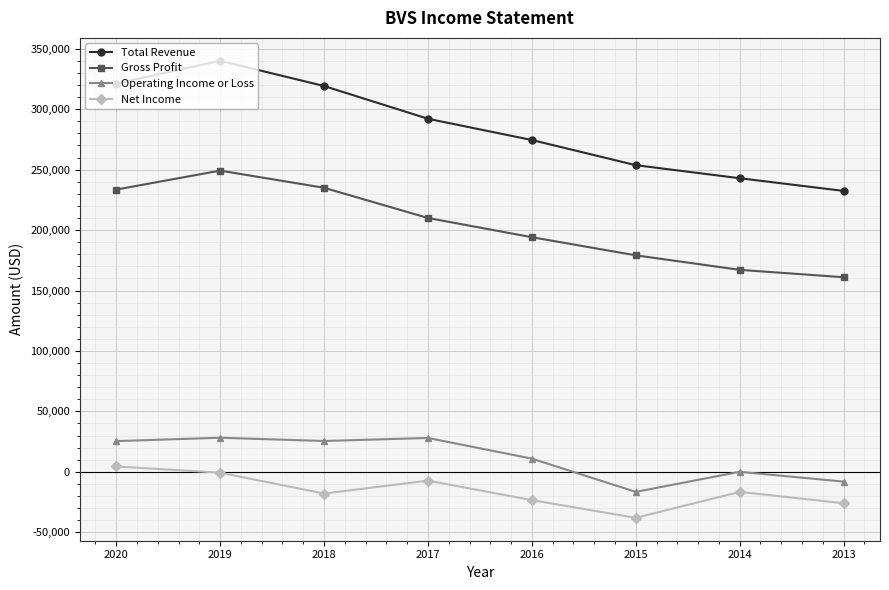

Is it true that Total Revenue equals 68947 at 2018?

False